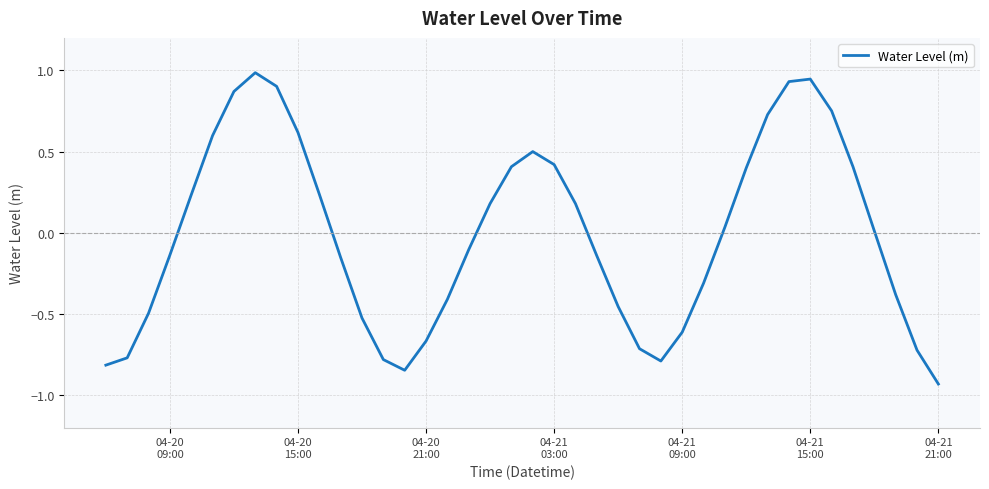

What is the difference between the maximum and minimum values?

1.9